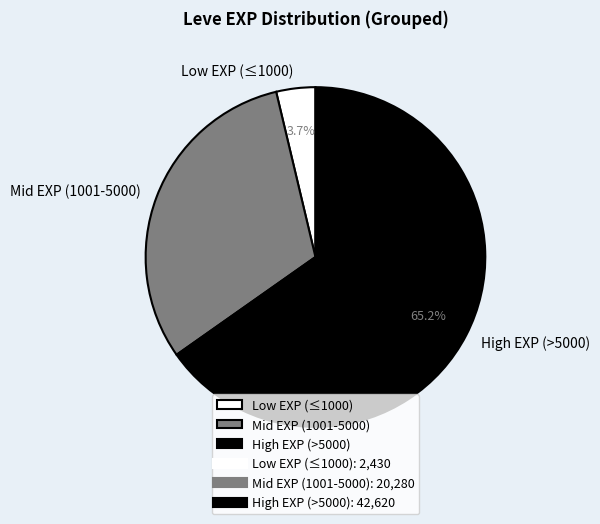

What is the ratio of the value at Mid EXP (1001-5000) to the value at High EXP (>5000)?

0.5